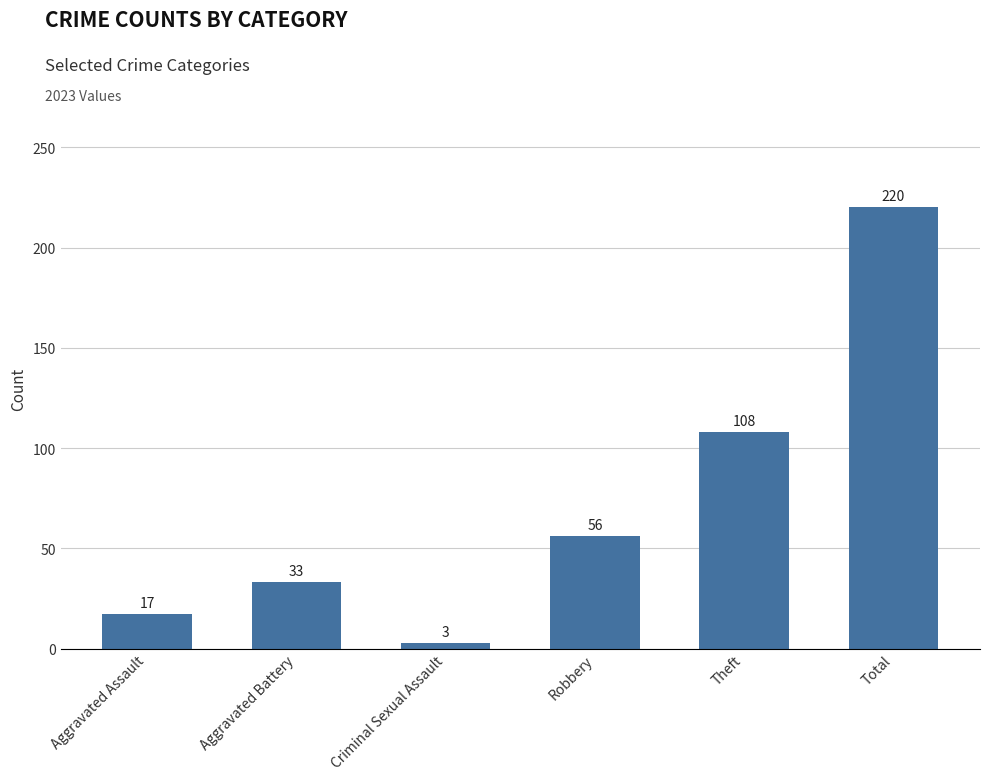

Read the value at Aggravated Assault.

17